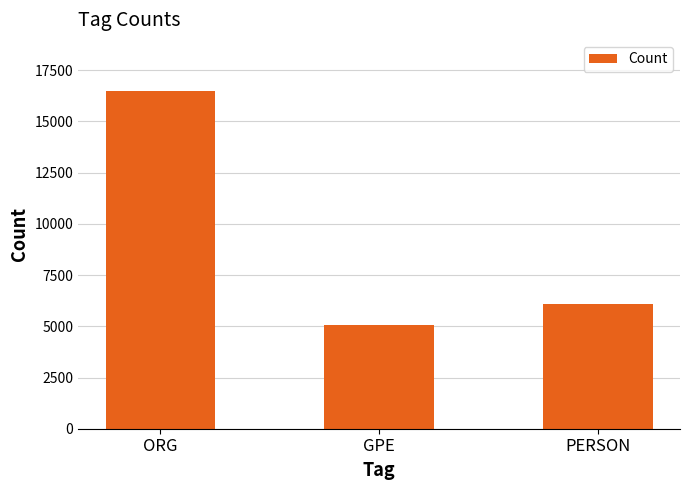

How many values are below 6108?

1